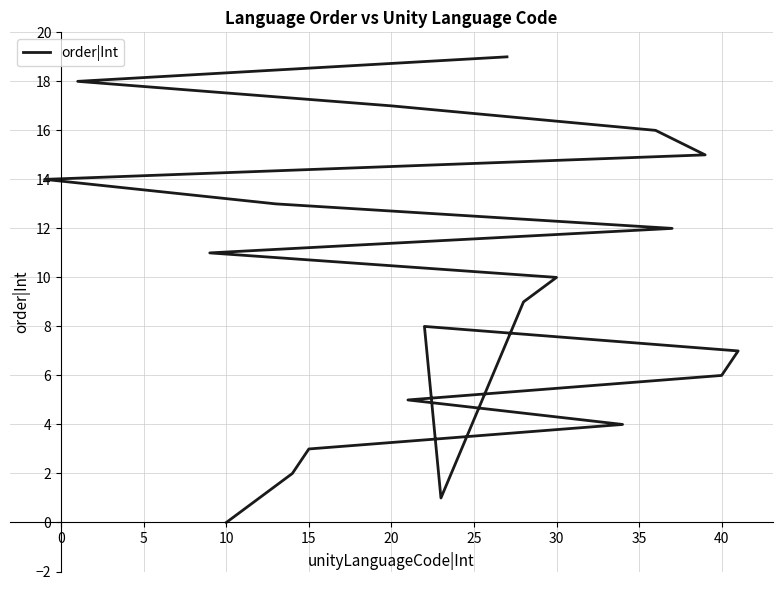

Is this an area chart (filled region under the line)?

No